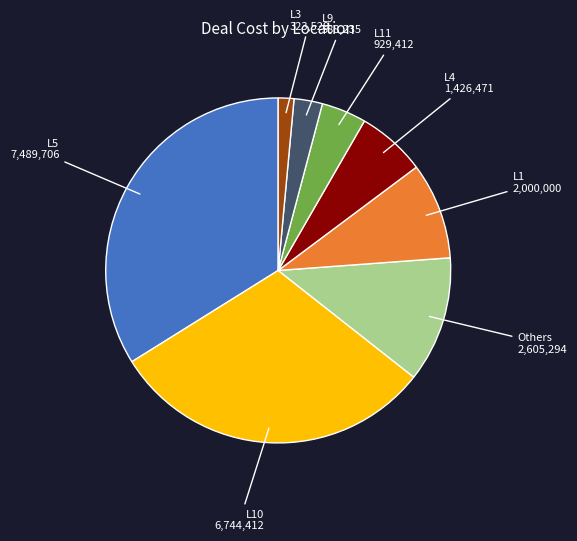

Is there a majority slice in this chart?

No